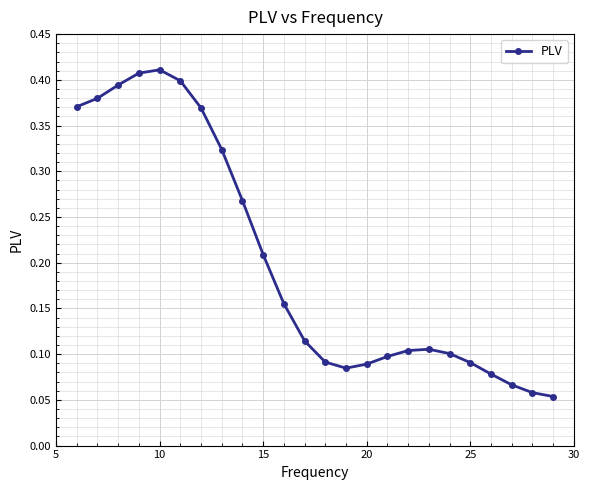

Count the values in the range 0 to 1.

24